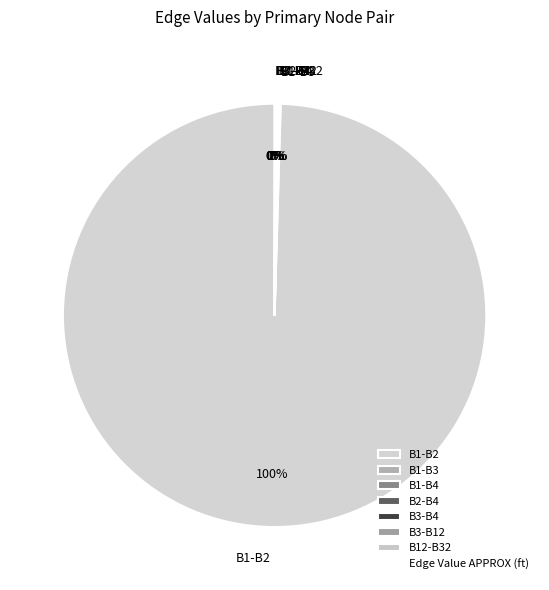

Which slice represents more than half of the pie?

B1-B2